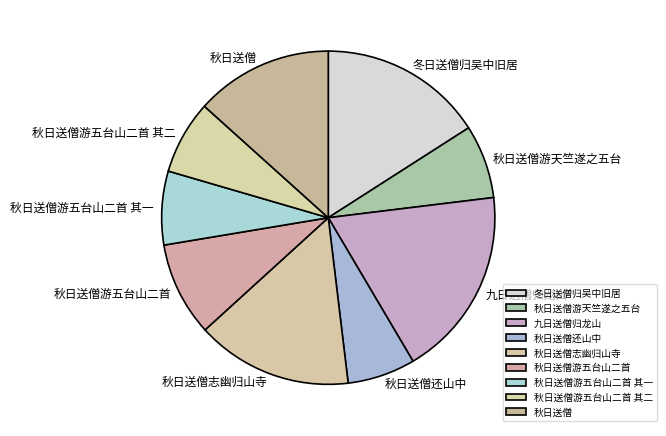

Is the sum of 九日送僧归龙山 and 秋日送僧志幽归山寺 greater than half?

No